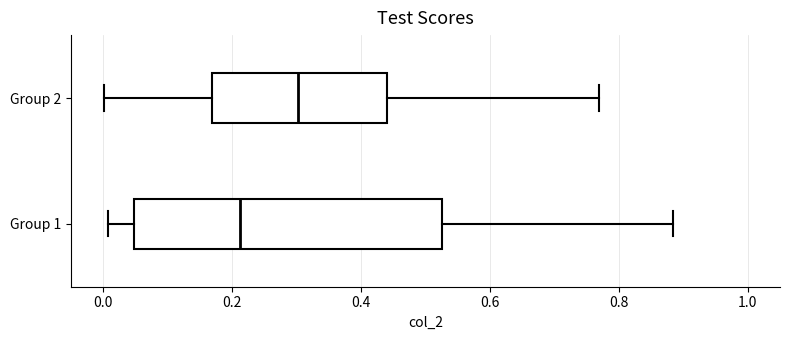

Reading bottom to top, read every box against the x-axis: the position of its median line, the range the box covers, and the ends of its whiskers. The values are not printed on the chart, so give them approximately, as read against the axis.

Group 1: median 0.22, box 0.04 to 0.52, whiskers 0.00 to 0.88
Group 2: median 0.30, box 0.16 to 0.44, whiskers 0.00 to 0.76